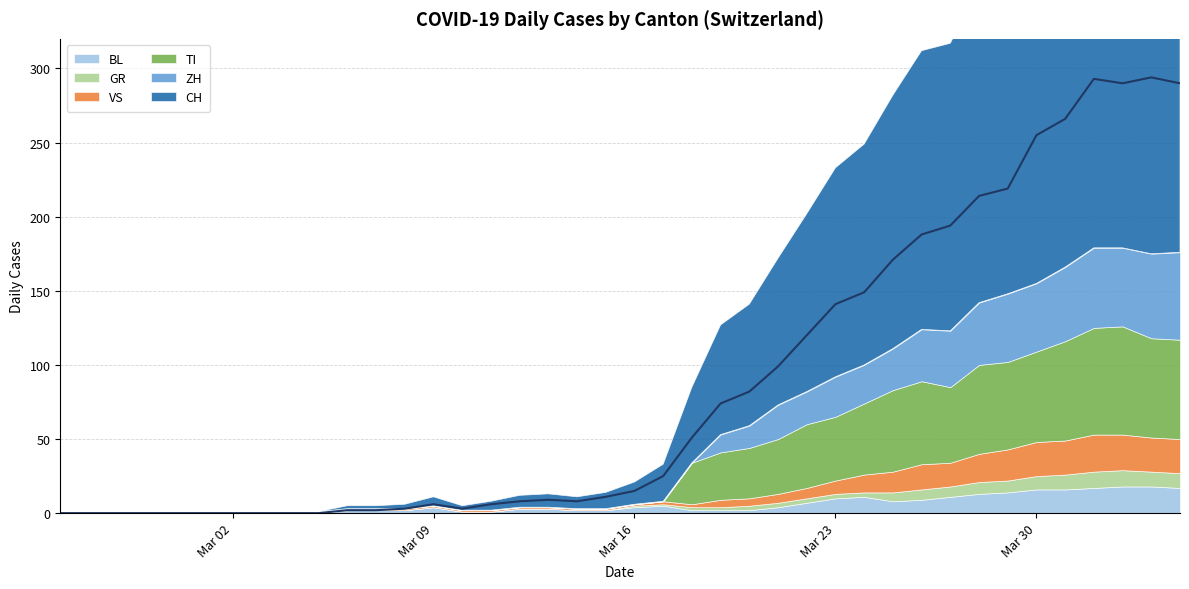

How many values in the GR series are below 1?

20